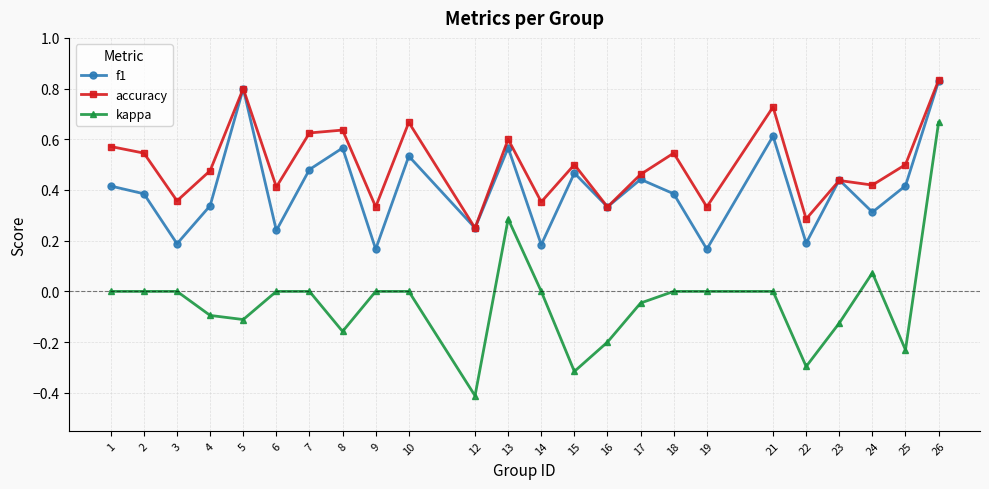

What is the sum of all kappa values?

-1.0